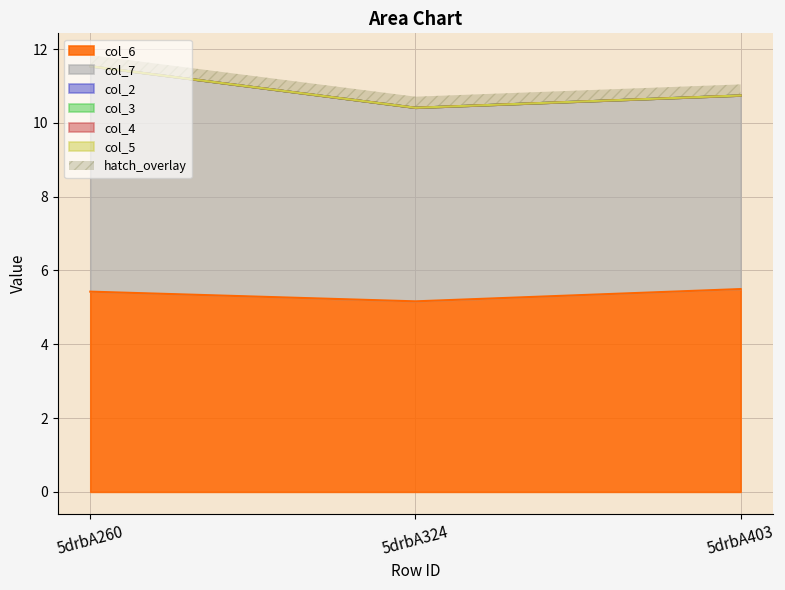

Count the number of categories in the chart.

3